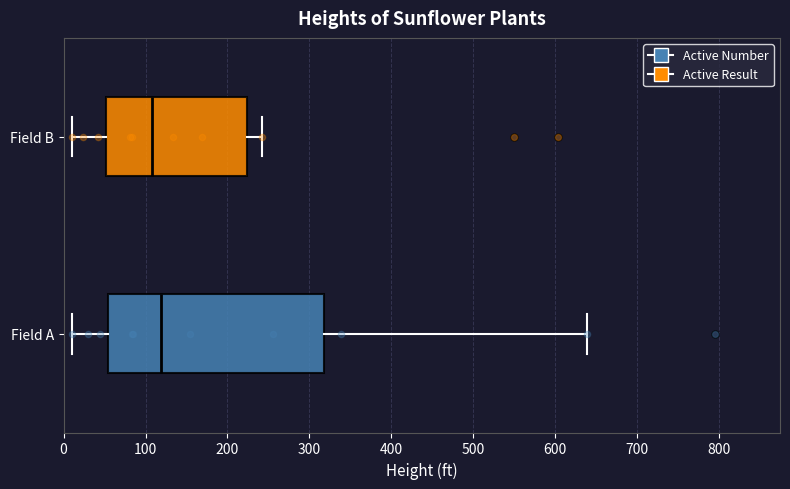

Which box is the widest, from its left edge to its right edge?

Field A